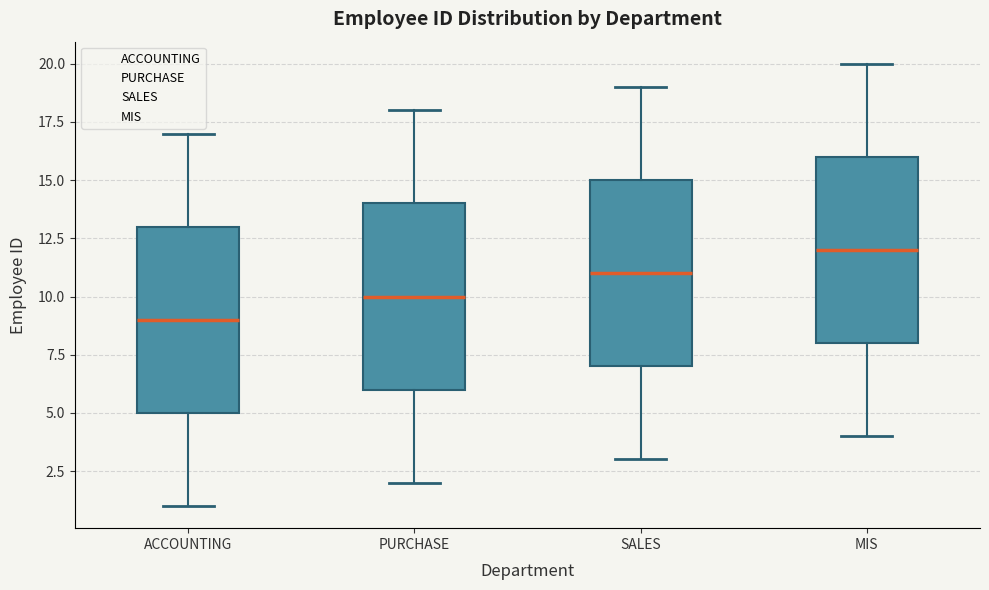

Which box's median line is the lowest?

ACCOUNTING